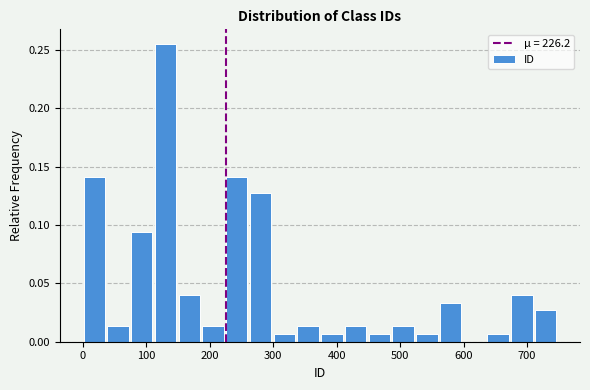

Around what value on the x-axis is the tallest bar? Give the approximate position of its centre, as read against the axis.

130